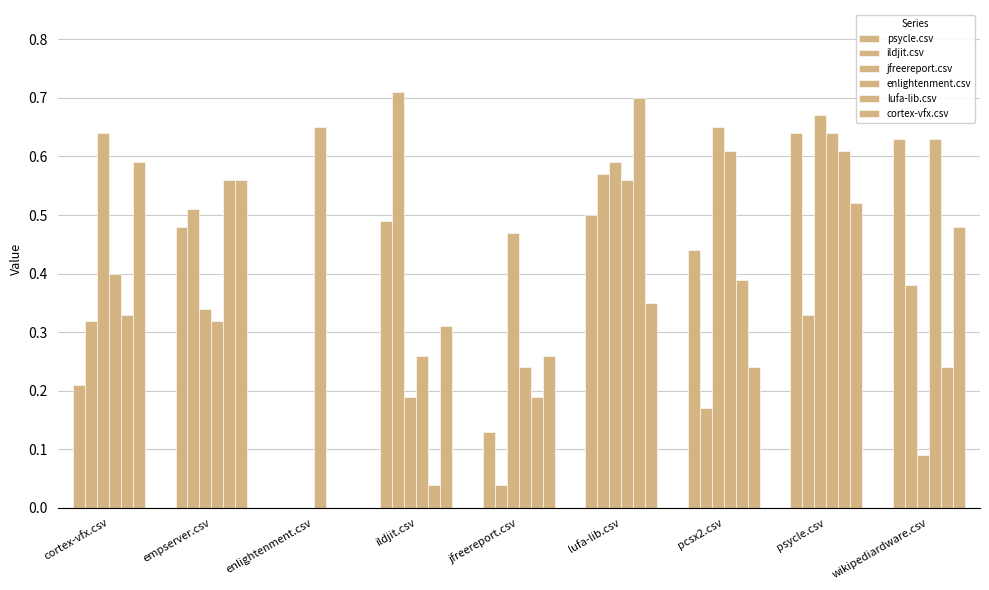

How many data points does each series have?

9